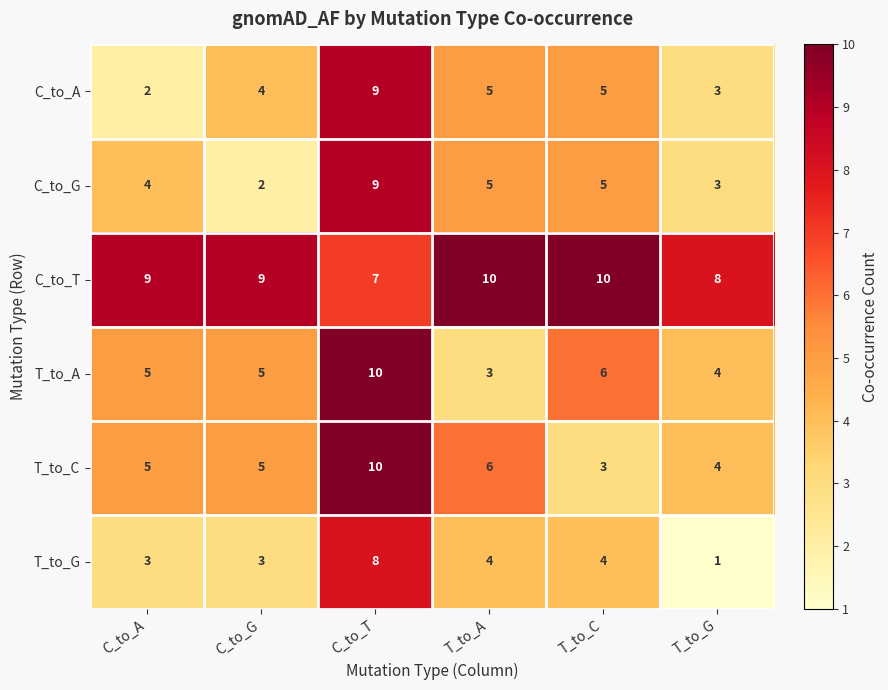

What is the greatest value displayed?

10